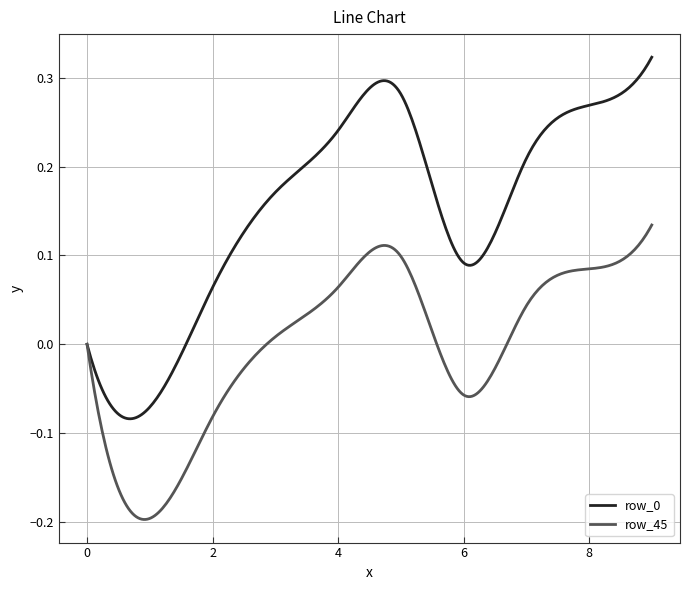

True or false: row_45 has more than 1 points higher than both neighbors.

False